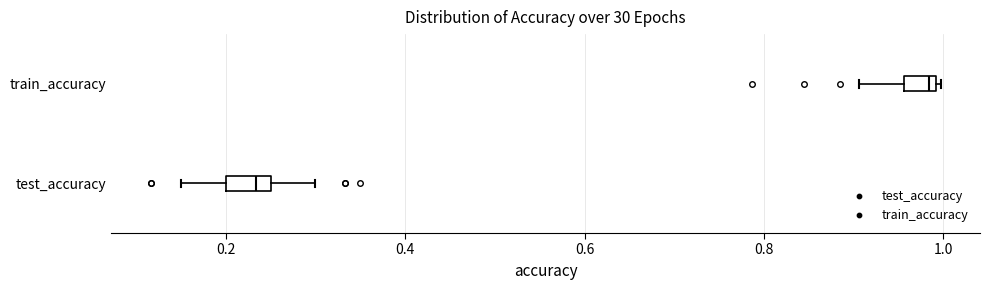

Which box has the furthest to the right median line?

train_accuracy